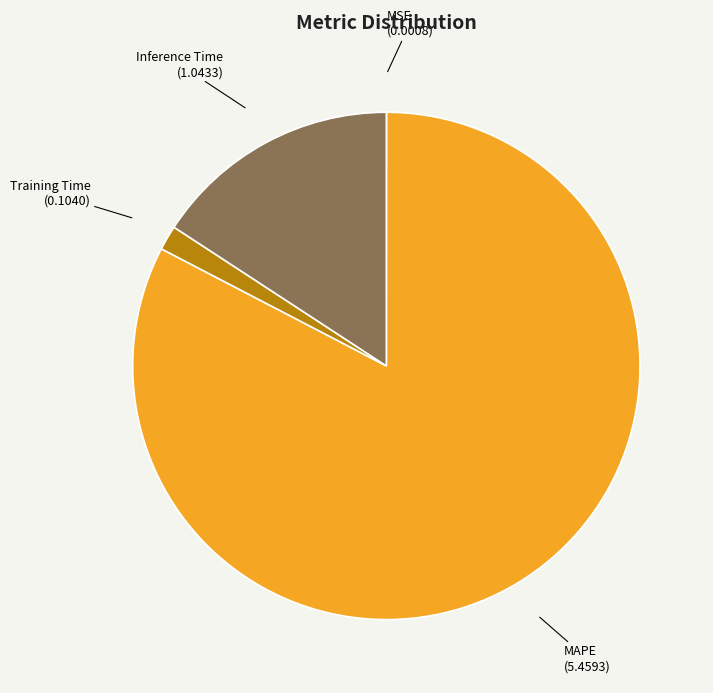

Is there a majority slice in this chart?

Yes